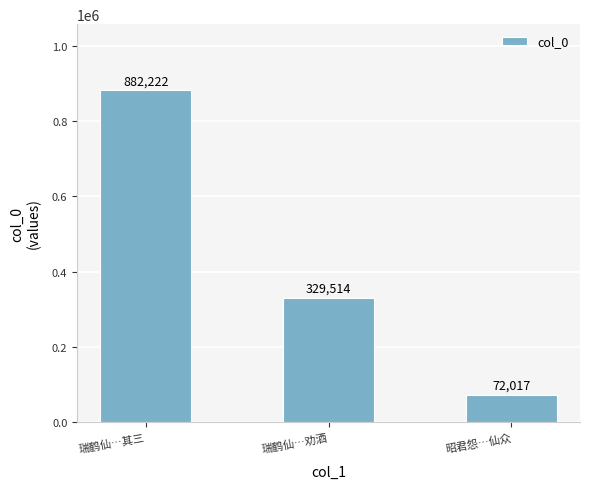

Reading left to right, transcribe all the data shown in this chart.

瑞鹤仙…其三=882222	瑞鹤仙…劝酒=329514	昭君怨…仙众=72017